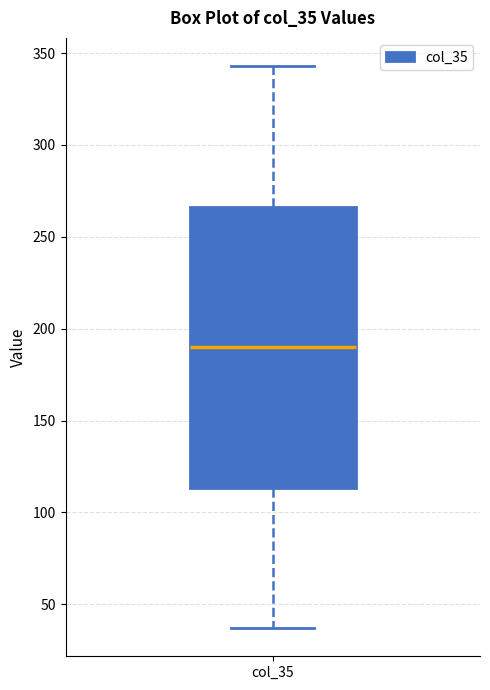

Transcribe this box plot: give where the median line is, the range the box spans, and where the two whiskers end, as read against the y-axis. The values are not printed on the chart, so give them approximately, as read against the axis.

median 190, box 115 to 265, whiskers 35 to 345